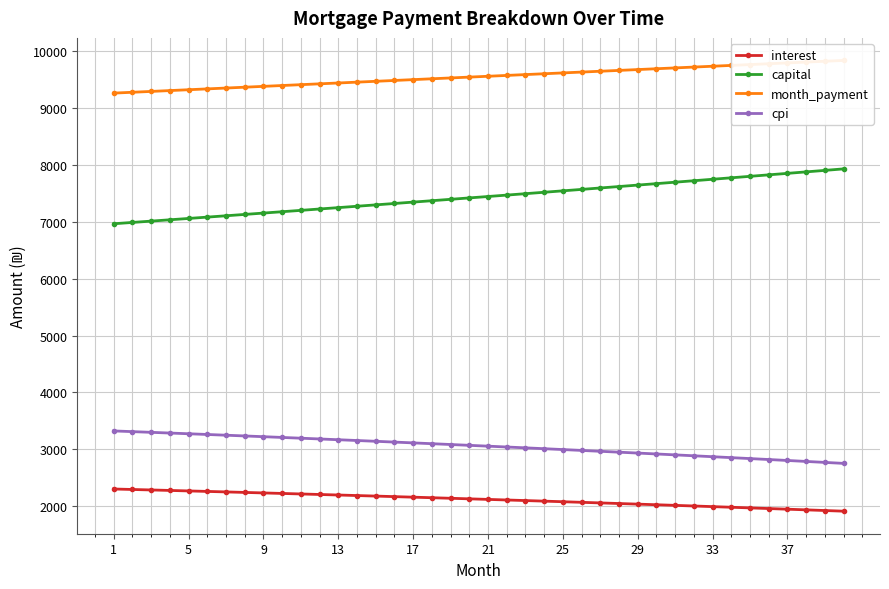

How many distinct data groups are displayed?

4